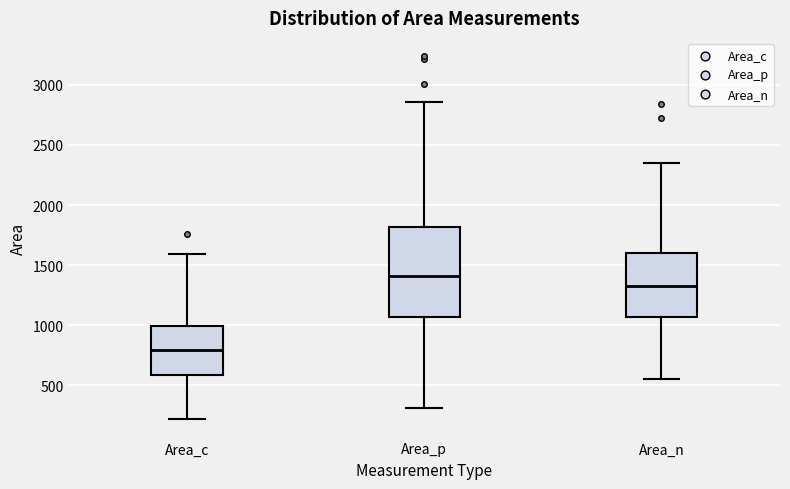

Reading left to right, read every box against the y-axis: the position of its median line, the range the box covers, and the ends of its whiskers. The values are not printed on the chart, so give them approximately, as read against the axis.

Area_c: median 800, box 600 to 1000, whiskers 200 to 1600
Area_p: median 1400, box 1050 to 1800, whiskers 300 to 2850
Area_n: median 1350, box 1050 to 1600, whiskers 550 to 2350